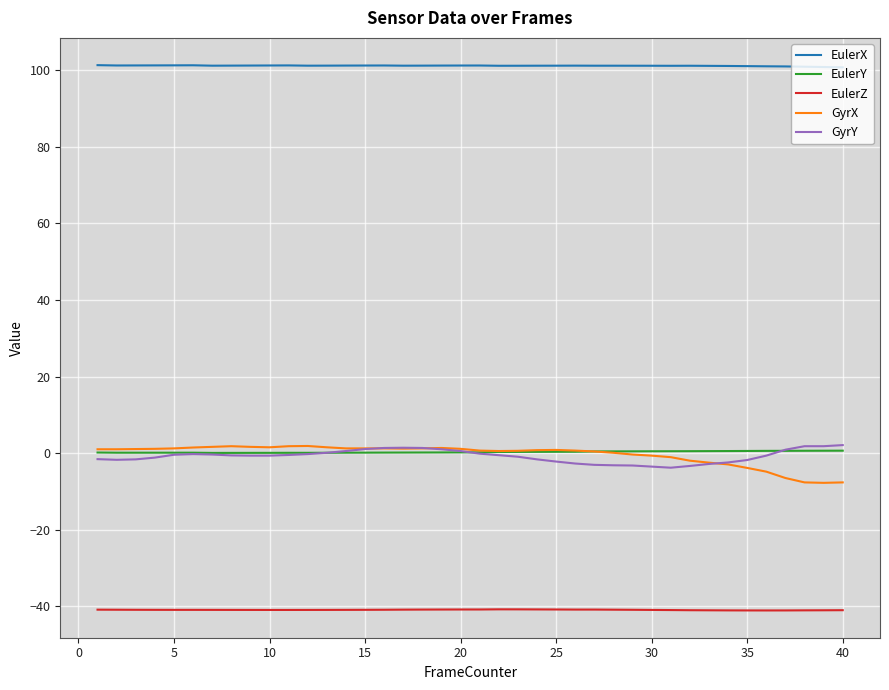

Which series has the largest total across all categories?

EulerX